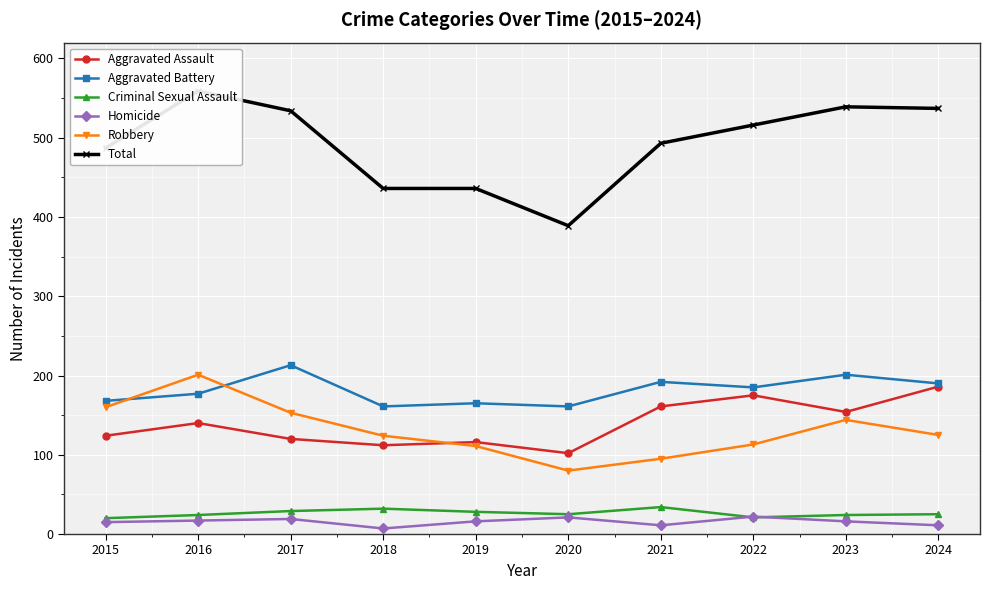

Reading right to left, what are all the values shown in this chart?

Aggravated Assault: 2024=186	2023=154	2022=175	2021=161	2020=102	2019=116	2018=112	2017=120	2016=140	2015=124
Aggravated Battery: 2024=190	2023=201	2022=185	2021=192	2020=161	2019=165	2018=161	2017=213	2016=177	2015=168
Criminal Sexual Assault: 2024=25	2023=24	2022=21	2021=34	2020=25	2019=28	2018=32	2017=29	2016=24	2015=20
Homicide: 2024=11	2023=16	2022=22	2021=11	2020=21	2019=16	2018=7	2017=19	2016=17	2015=15
Robbery: 2024=125	2023=144	2022=113	2021=95	2020=80	2019=111	2018=124	2017=153	2016=201	2015=160
Total: 2024=537	2023=539	2022=516	2021=493	2020=389	2019=436	2018=436	2017=534	2016=559	2015=487